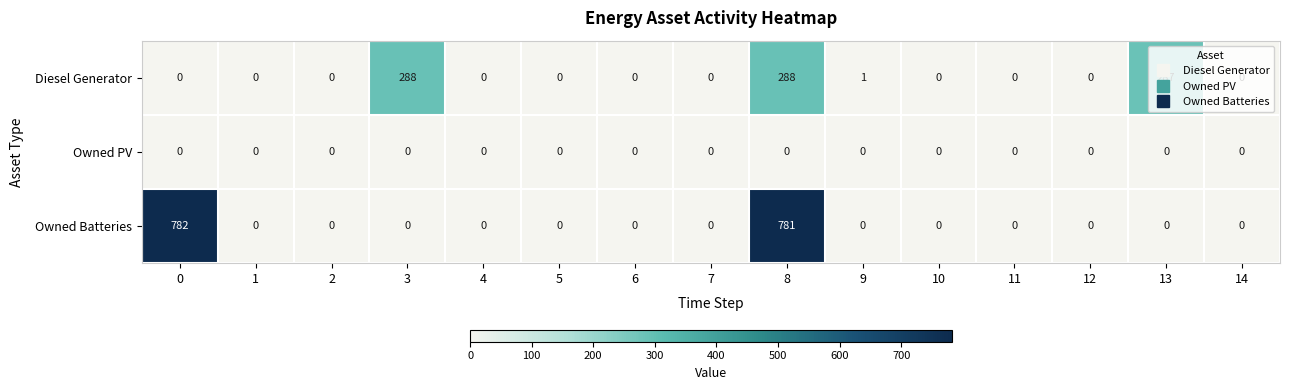

What is the sum of the Owned Batteries values at 14 and 8?

781